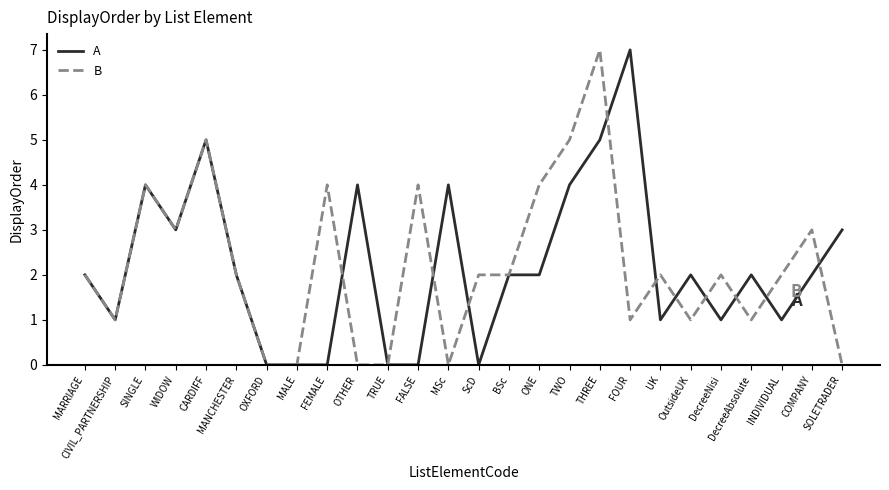

Is it true that B equals -2 at MALE?

False